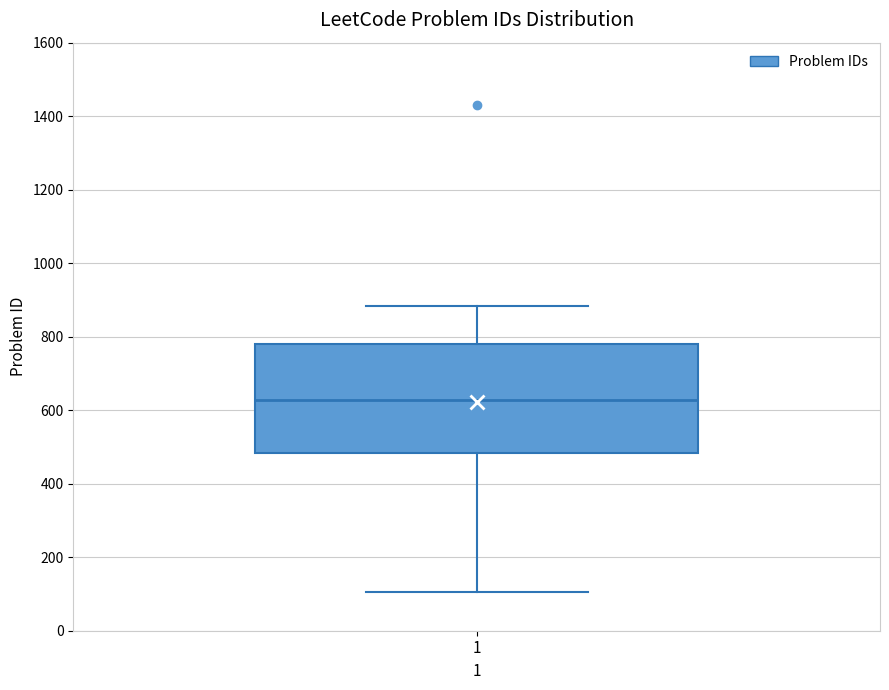

Read this box plot against the y-axis: the position of the median line, the range covered by the box, and the ends of both whiskers. The values are not printed on the chart, so give them approximately, as read against the axis.

median 620, box 480 to 780, whiskers 100 to 880